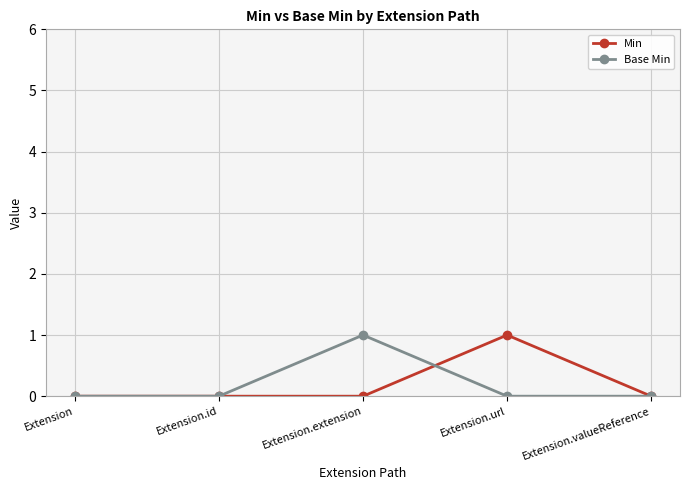

Between Extension.url and Extension.valueReference, which series saw the biggest shift?

Min